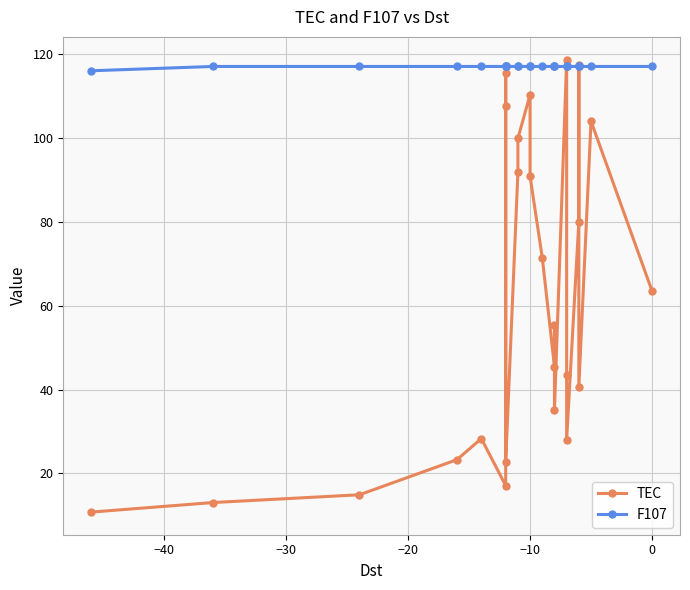

Reading right to left, list all the values displayed in this chart.

TEC: 63.6	104.1	40.6	117.4	80.1	28.1	43.4	118.8	35.1	55.4	45.5	71.5	90.9	110.4	100.0	91.8	22.8	115.6	107.7	17.1	28.3	23.3	14.9	13.1	10.8
F107: 117.1	117.1	117.1	117.1	117.1	117.1	117.1	117.1	117.1	117.1	117.1	117.1	117.1	117.1	117.1	117.1	117.1	117.1	117.1	117.1	117.1	117.1	117.1	117.1	116.1